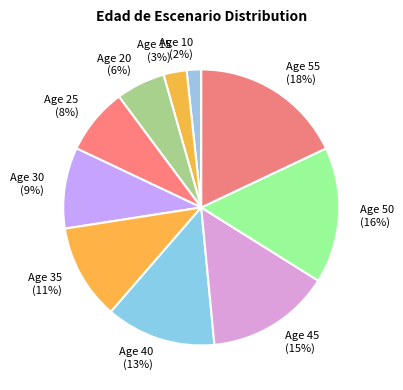

To the nearest percent, what is the average slice percentage?

10%